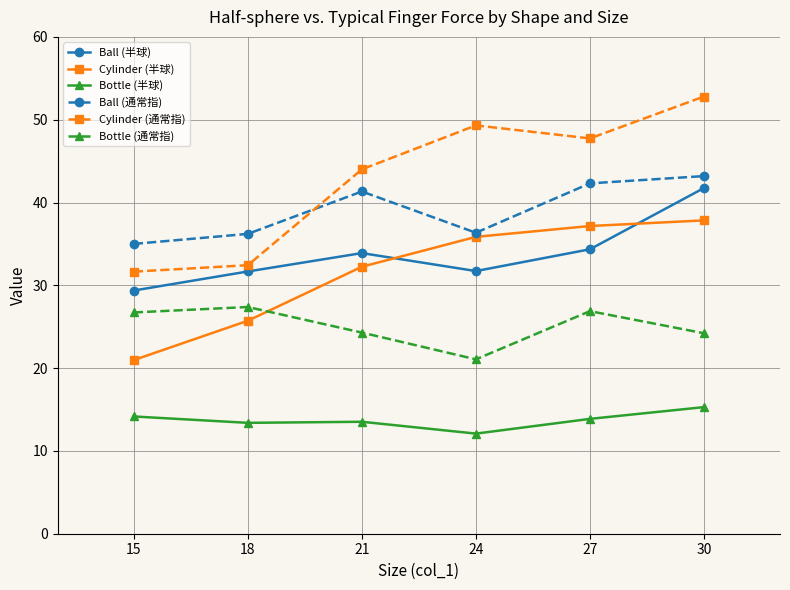

Which category has the highest value across all series?

30